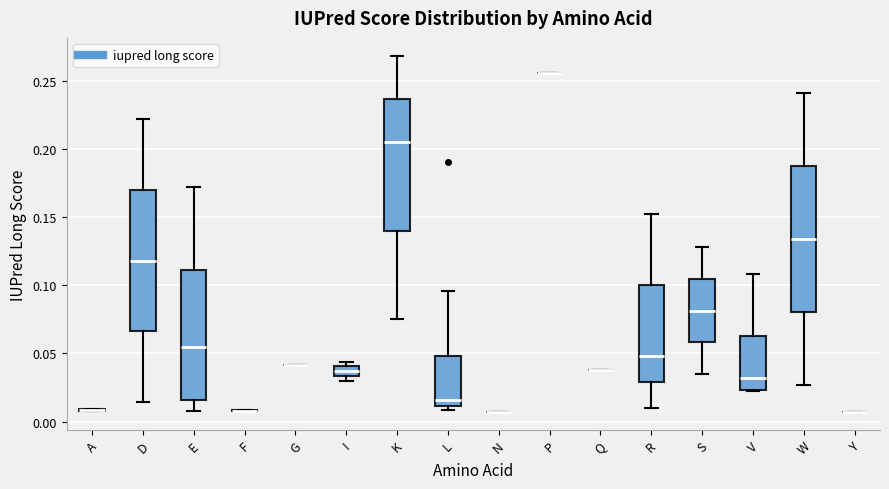

Where is the lower edge of the box for I on the y-axis? The values are not printed on the chart, so give them approximately, as read against the axis.

0.035